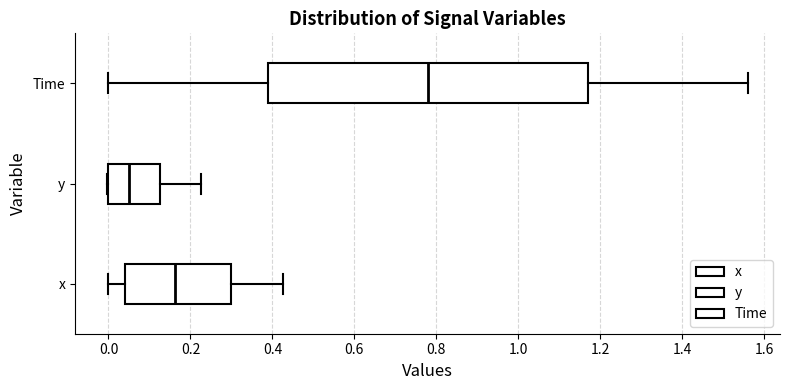

Reading bottom to top, transcribe this box plot: for each box, give where its median line is, the range the box spans, and where its two whiskers end, as read against the x-axis. The values are not printed on the chart, so give them approximately, as read against the axis.

x: median 0.16, box 0.04 to 0.30, whiskers 0.00 to 0.42
y: median 0.04, box 0.00 to 0.12, whiskers 0.00 to 0.22
Time: median 0.78, box 0.40 to 1.18, whiskers 0.00 to 1.56